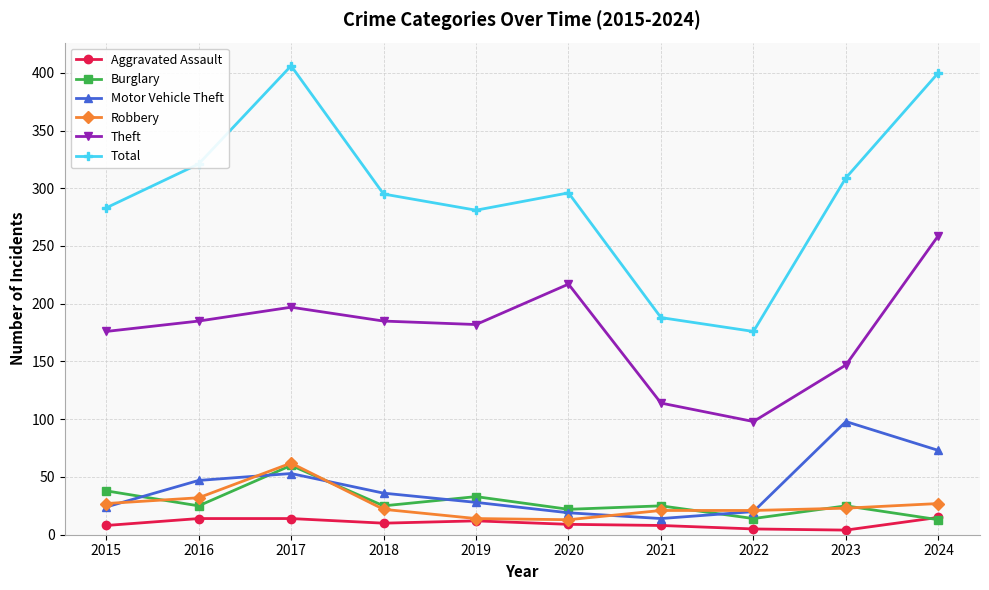

Between 2015 and 2024, which series saw the biggest shift?

Total